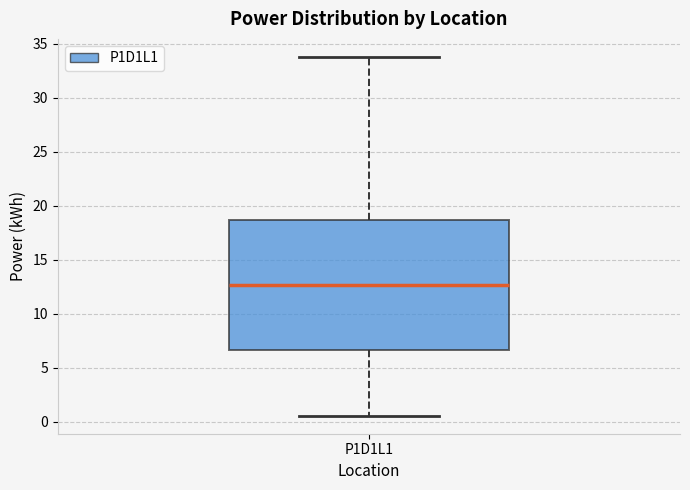

Where does the lower whisker of the box for P1D1L1 end on the y-axis? The values are not printed on the chart, so give them approximately, as read against the axis.

0.5